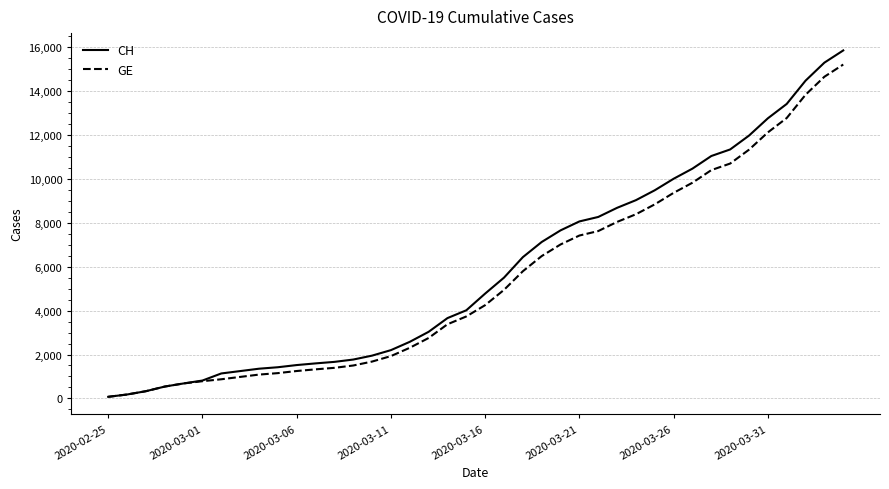

Which series has the widest spread of values?

CH